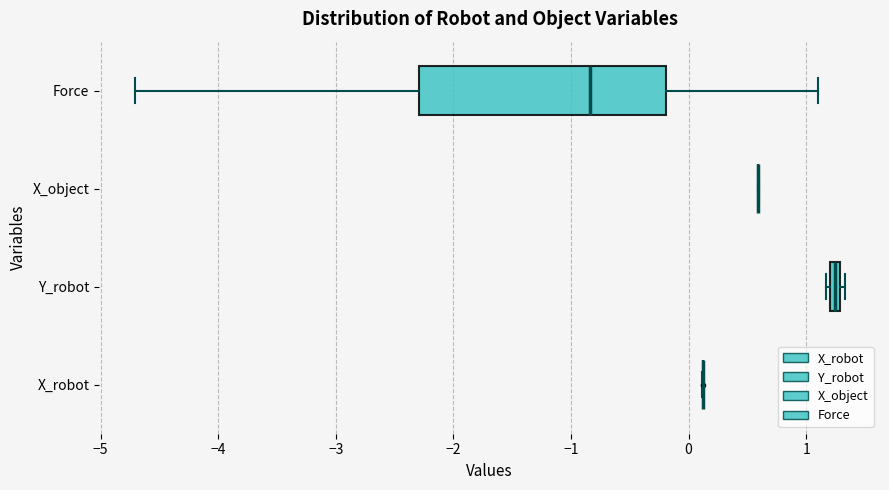

Where is the left edge of the box for Force on the x-axis? The values are not printed on the chart, so give them approximately, as read against the axis.

-2.3